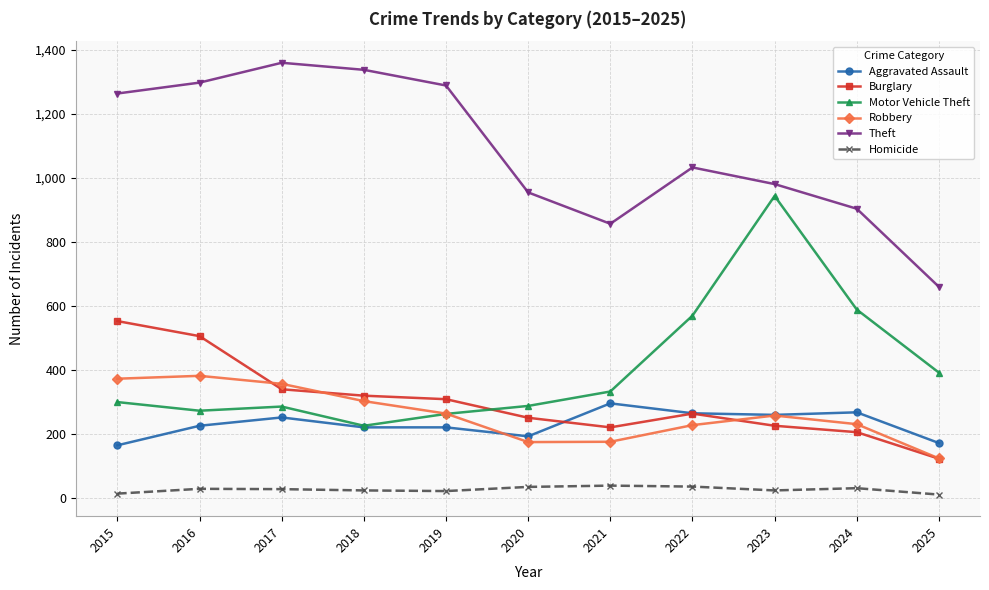

What is the spread (max minus min) of values at 2020?

920